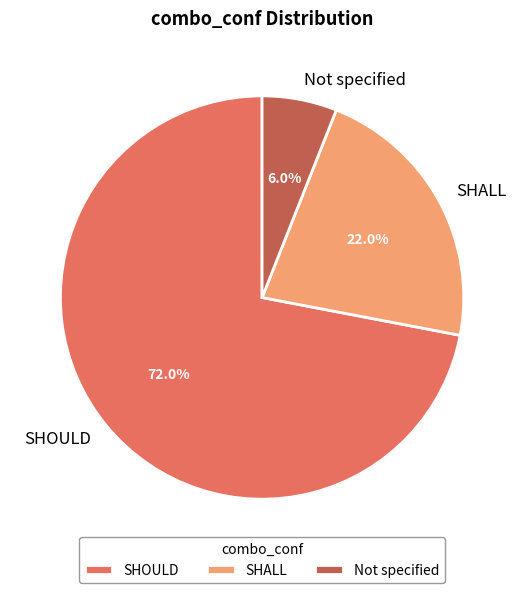

What is the smallest slice in the pie chart?

Not specified